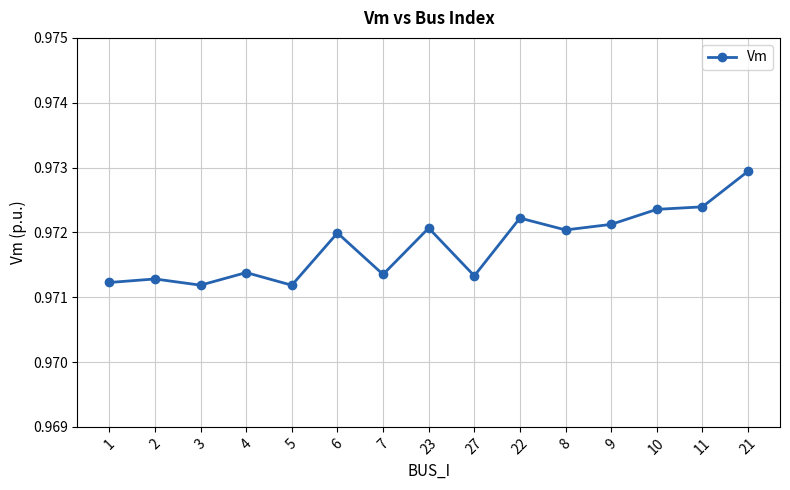

Which label corresponds to the largest value in the chart?

21